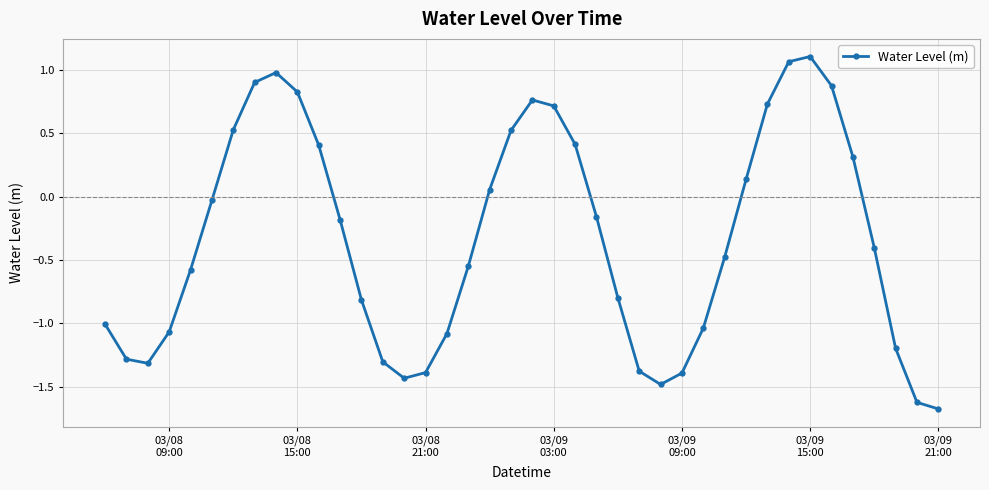

What is the sum of all values?

-13.3